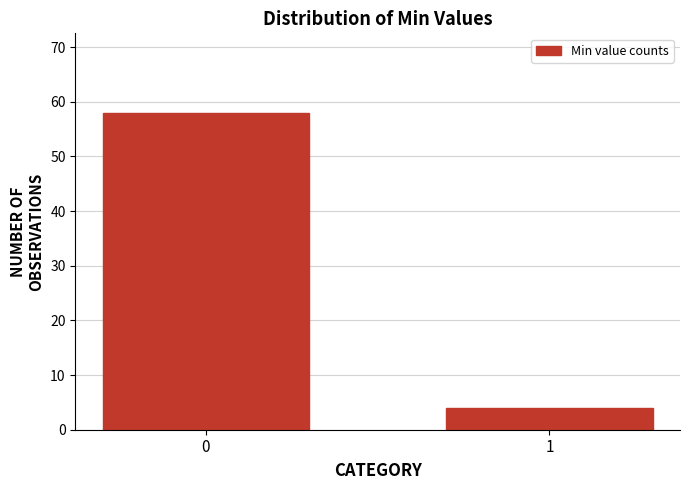

Reading right to left, transcribe all the data shown in this chart.

4	58